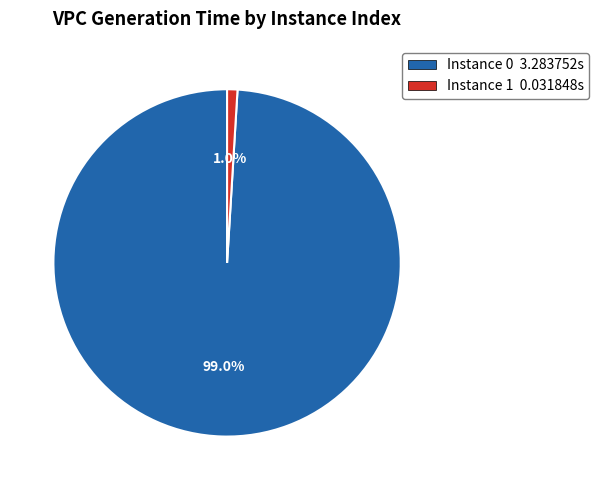

To the nearest percent, what is the difference between the largest and smallest slice percentages?

98%